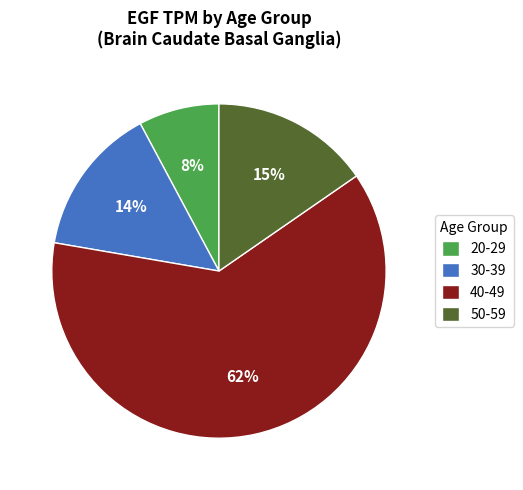

What is the smallest slice in the pie chart?

20-29